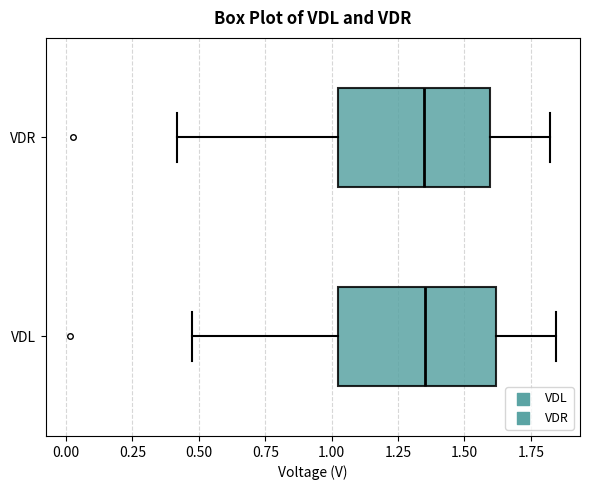

Where is the right edge of the box for VDR on the x-axis? The values are not printed on the chart, so give them approximately, as read against the axis.

1.60